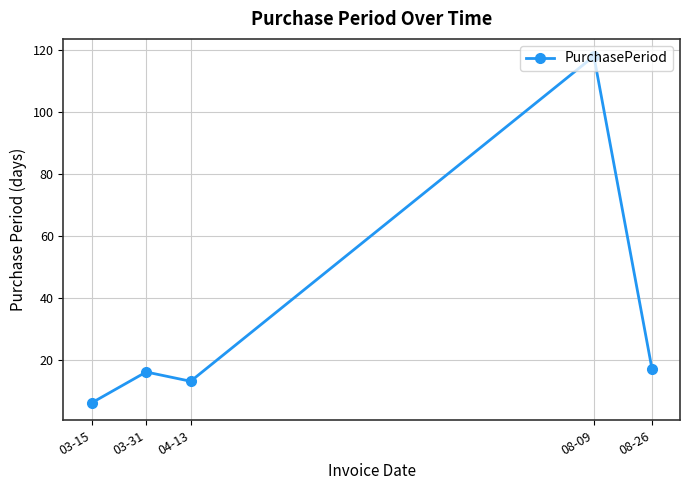

What is the sum of all values?

170